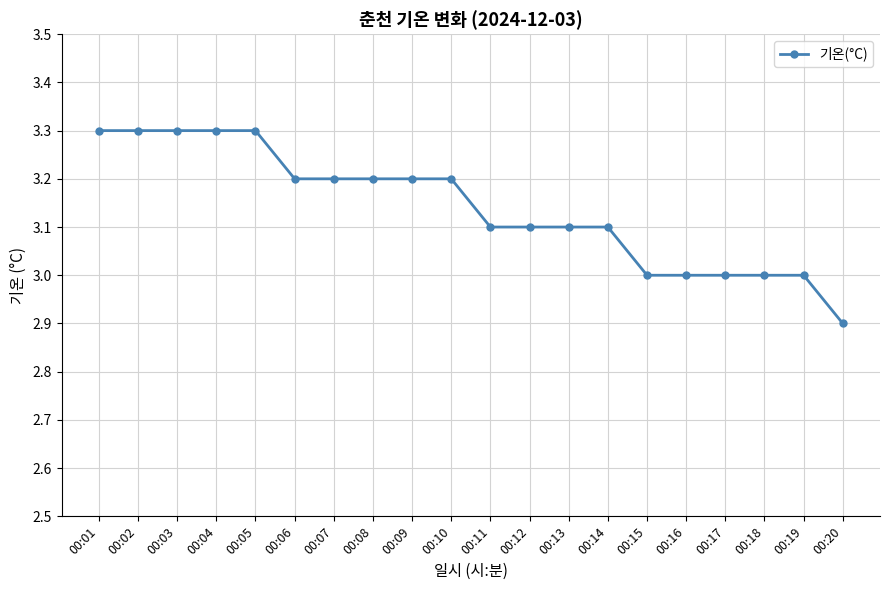

True or false: the data shows 0.6 at 00:14.

False